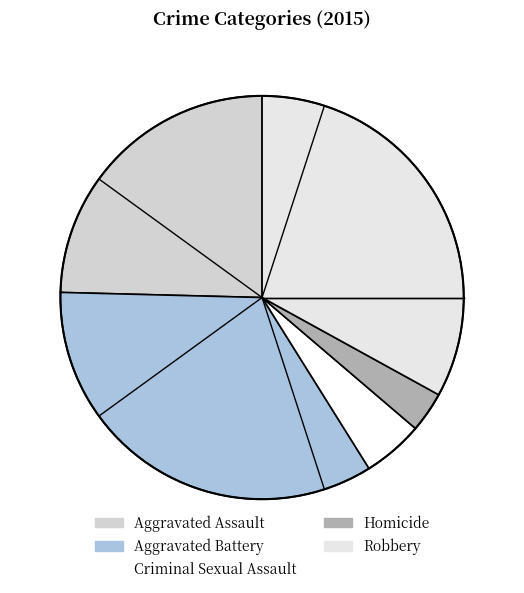

What is the change in value from Aggravated Assault to Homicide?

-66